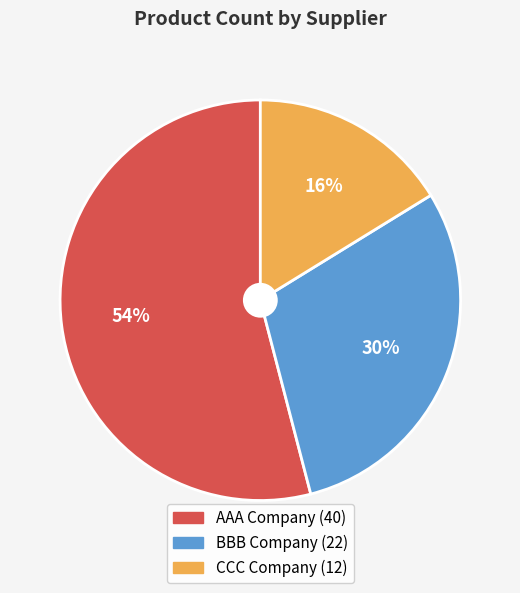

The CCC Company slice represents 29% of the pie. True or false?

False